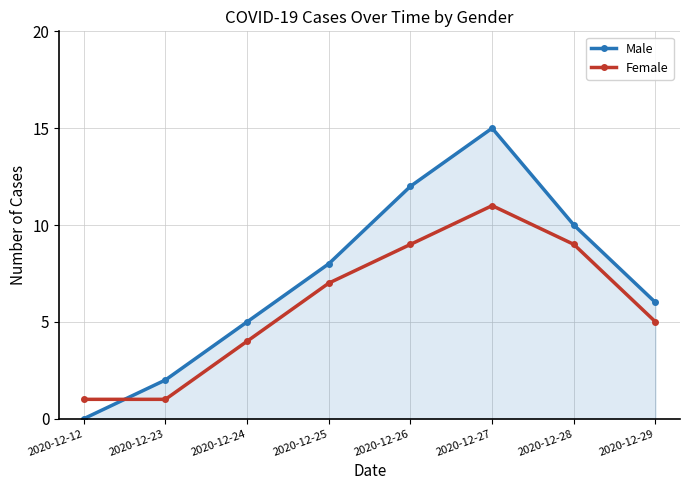

True or false: Male has a value of 1 at 2020-12-23.

False